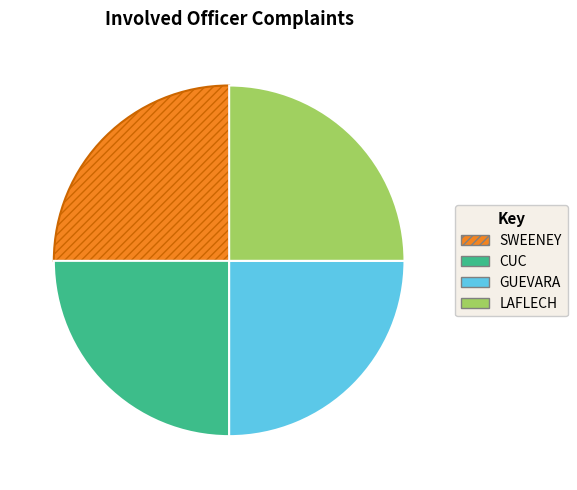

Is there a majority slice in this chart?

No